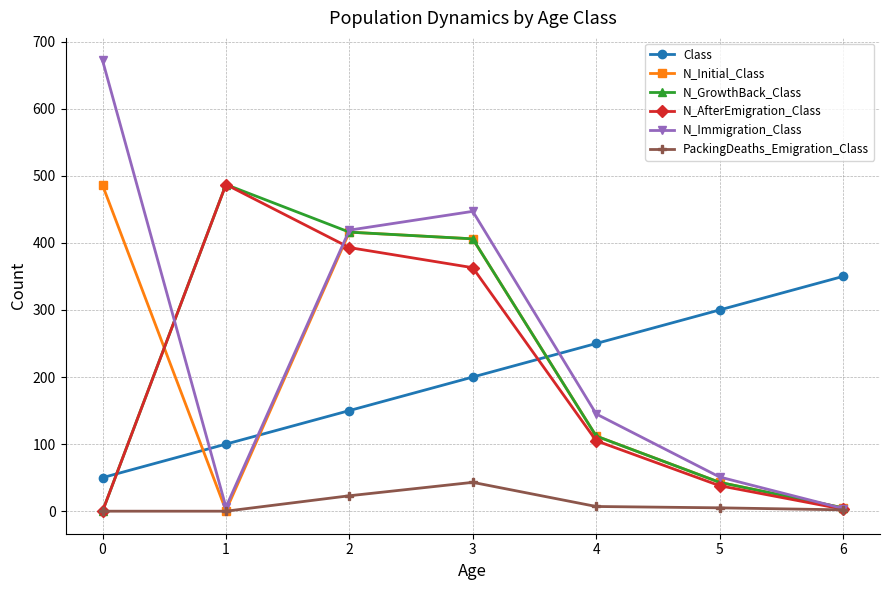

What is the sum of the N_GrowthBack_Class values at 5 and 3?

449